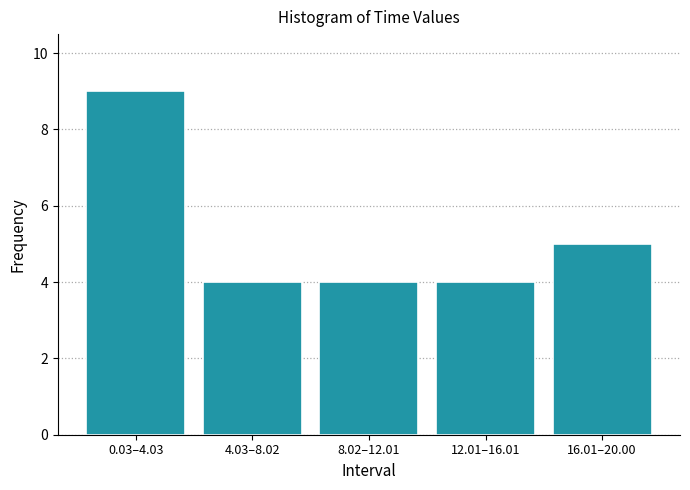

Reading left to right, list all the values displayed in this chart.

9	4	4	4	5